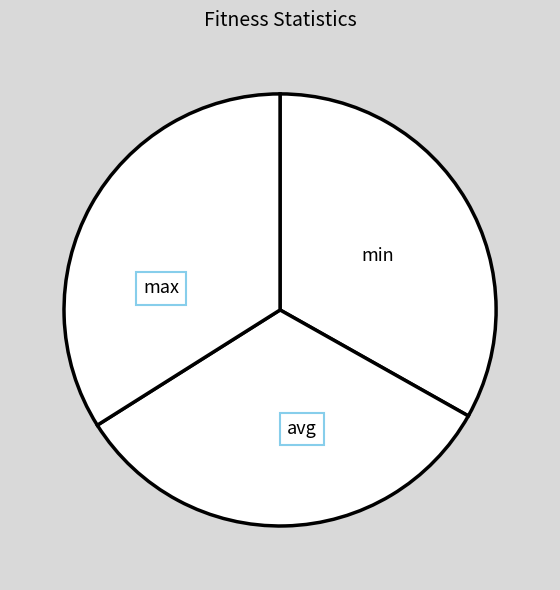

Approximately how many times larger is the value at max compared to min?

1.0